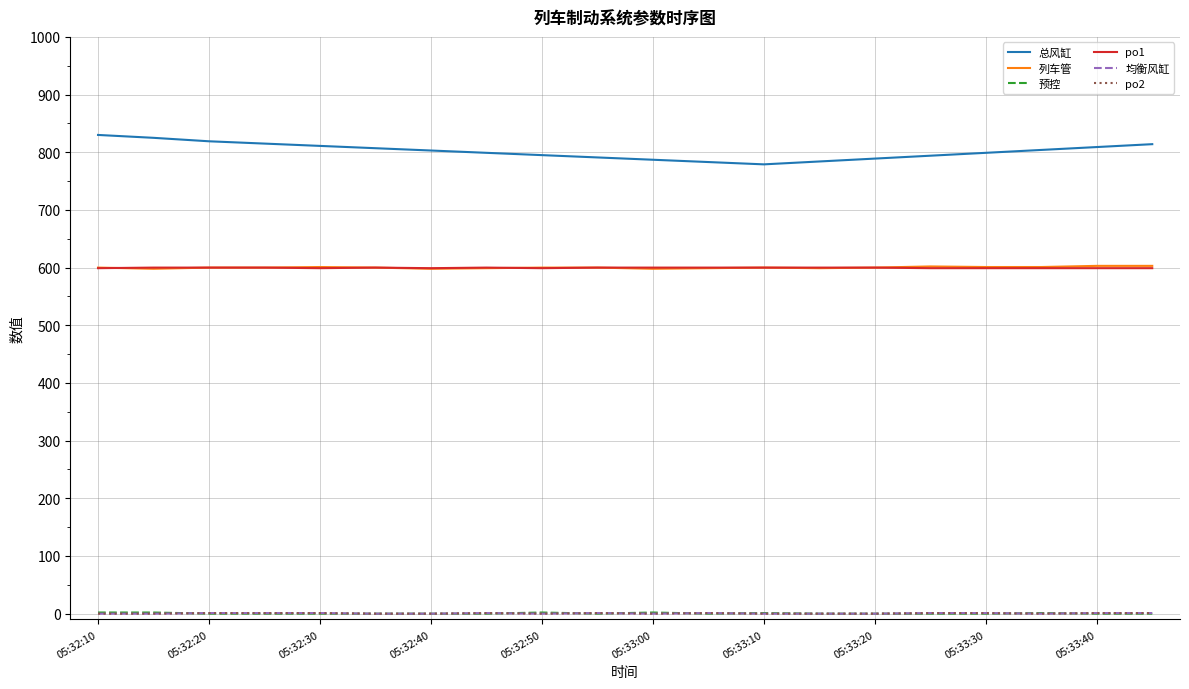

Which series has the widest spread of values?

总风缸